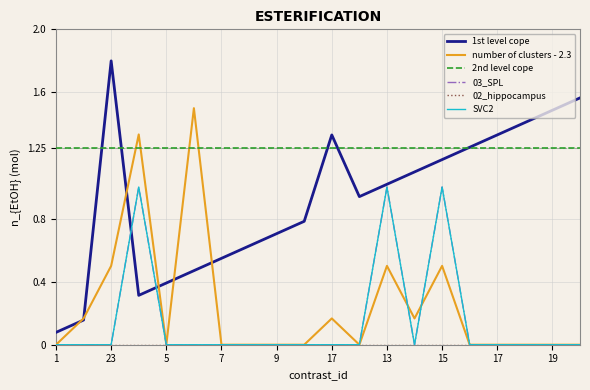

Does the chart have visible grid lines?

Yes